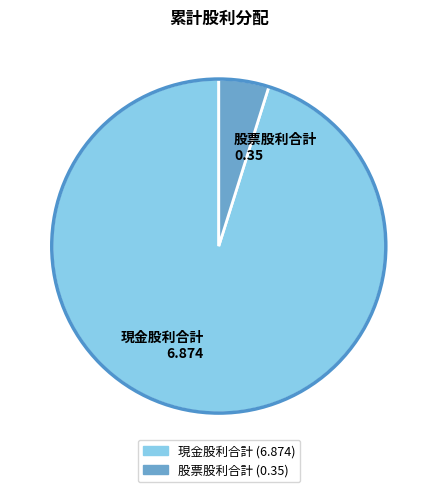

True or false: 股票股利合計 0.35 accounts for 11% of the total.

False